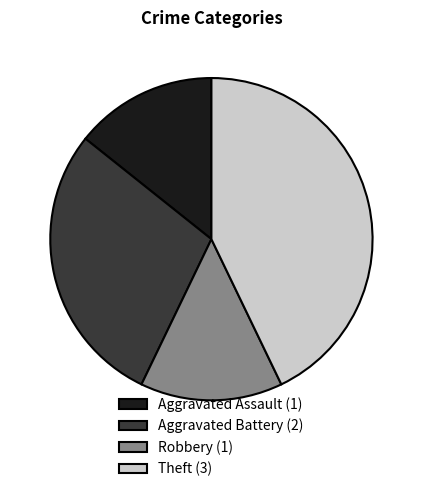

Does Theft represent more than half of the total?

No